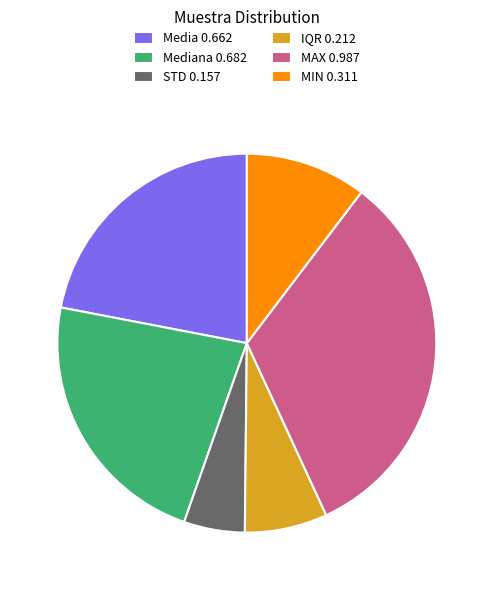

Combined, do Media 0.662 and MIN 0.311 account for over 50%?

No